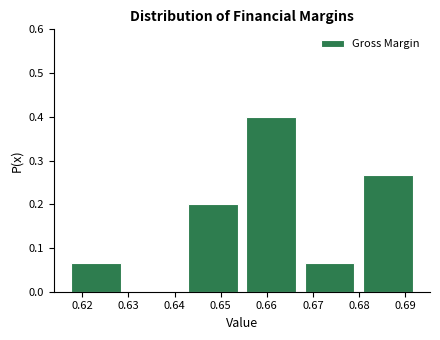

How tall is the bar that spans 0.642 to 0.655 on the x-axis? Neither the bar edges nor the heights are printed on the chart, so give them approximately, as read against the axes.

0.20